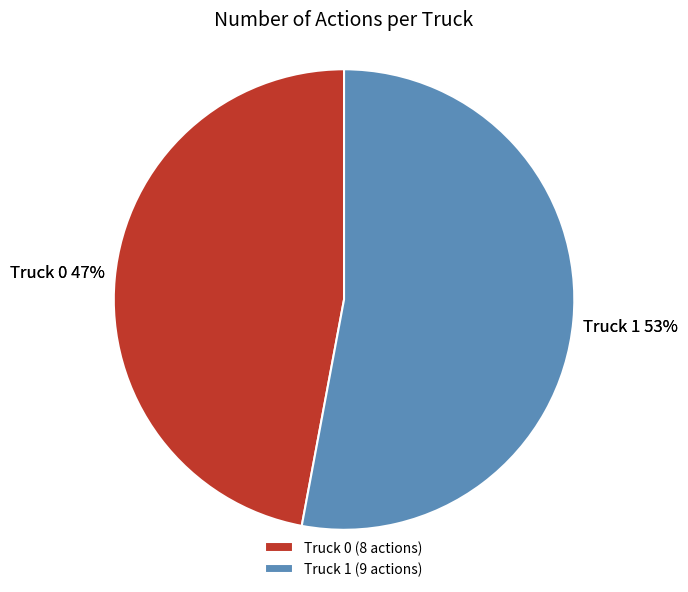

Count the number of slices in the pie.

2